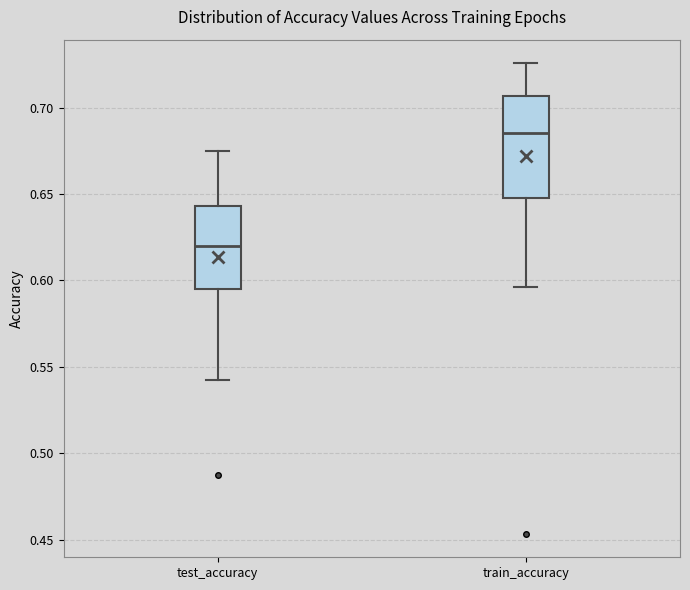

Comparing the boxes themselves (not the whiskers), which one is the tallest?

train_accuracy